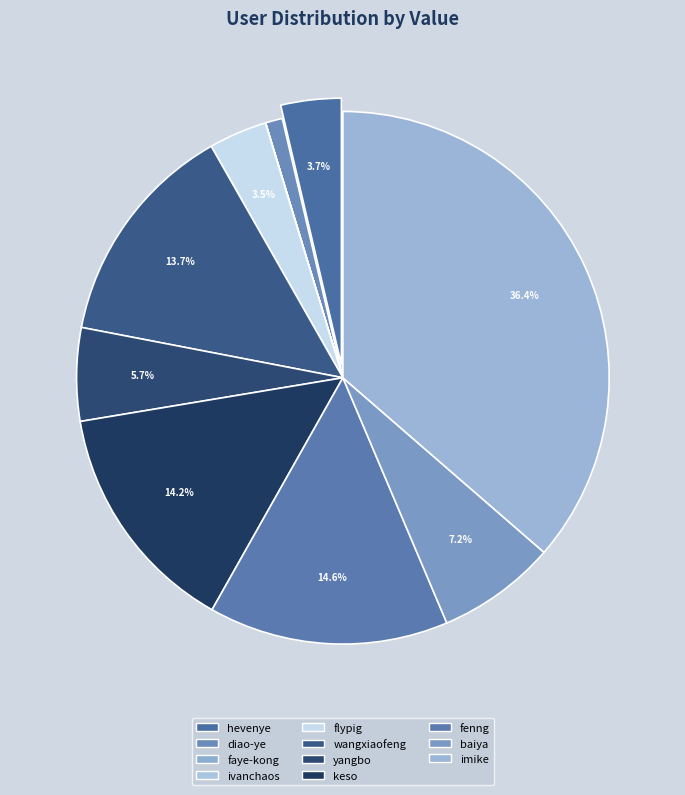

Count the number of slices in the pie.

11